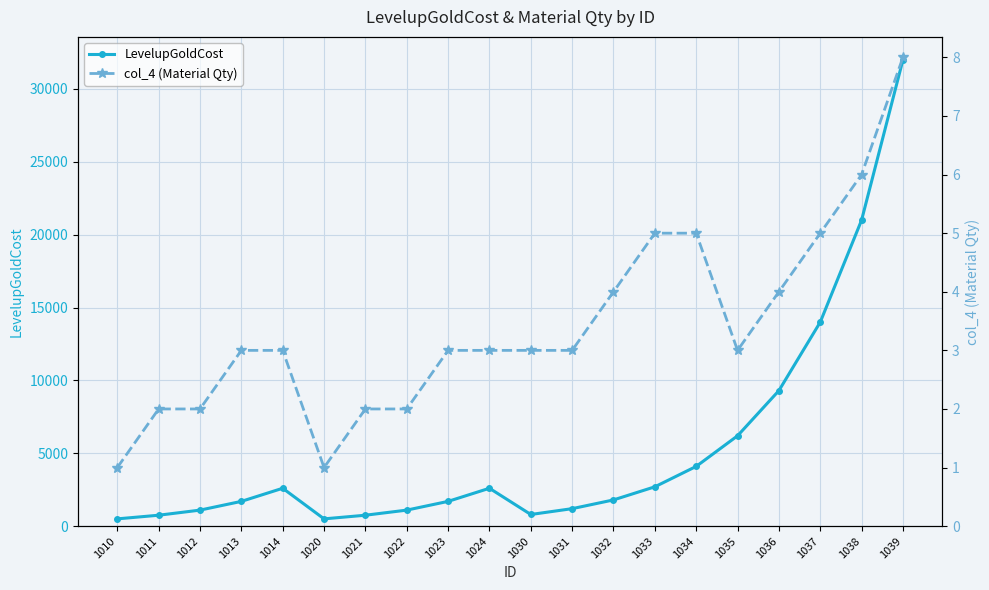

Is the value of col_4 (Material Qty) at 1031 greater than the value of LevelupGoldCost at 1012?

No